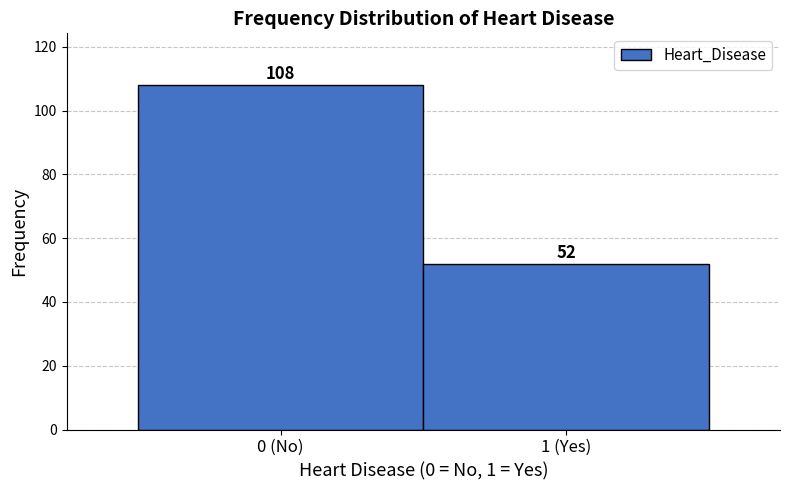

Reading left to right, what are all the values shown in this chart?

108	52